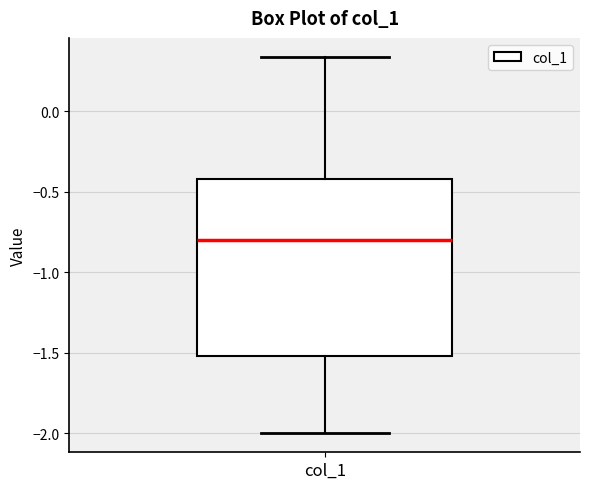

Transcribe this box plot: give where the median line is, the range the box spans, and where the two whiskers end, as read against the y-axis. The values are not printed on the chart, so give them approximately, as read against the axis.

median -0.80, box -1.50 to -0.40, whiskers -2.00 to 0.35